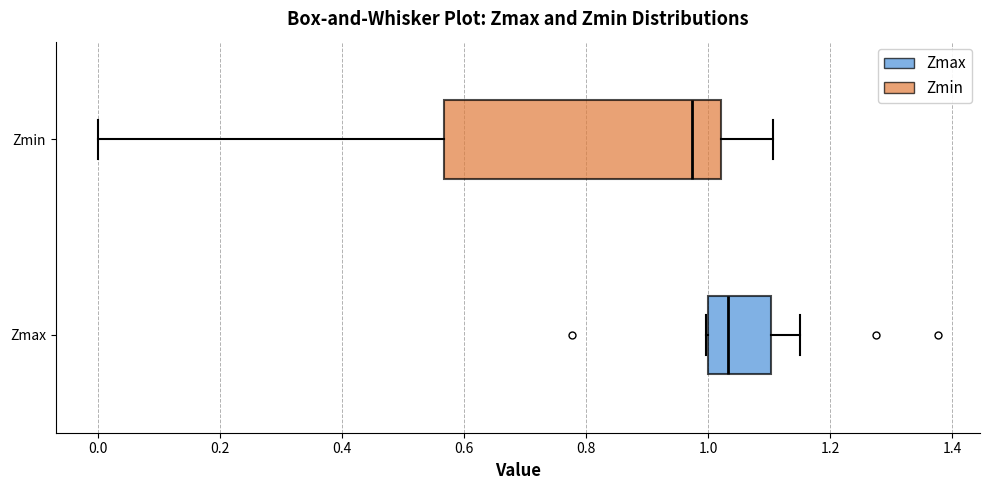

Where is the left edge of the box for Zmin on the x-axis? The values are not printed on the chart, so give them approximately, as read against the axis.

0.56